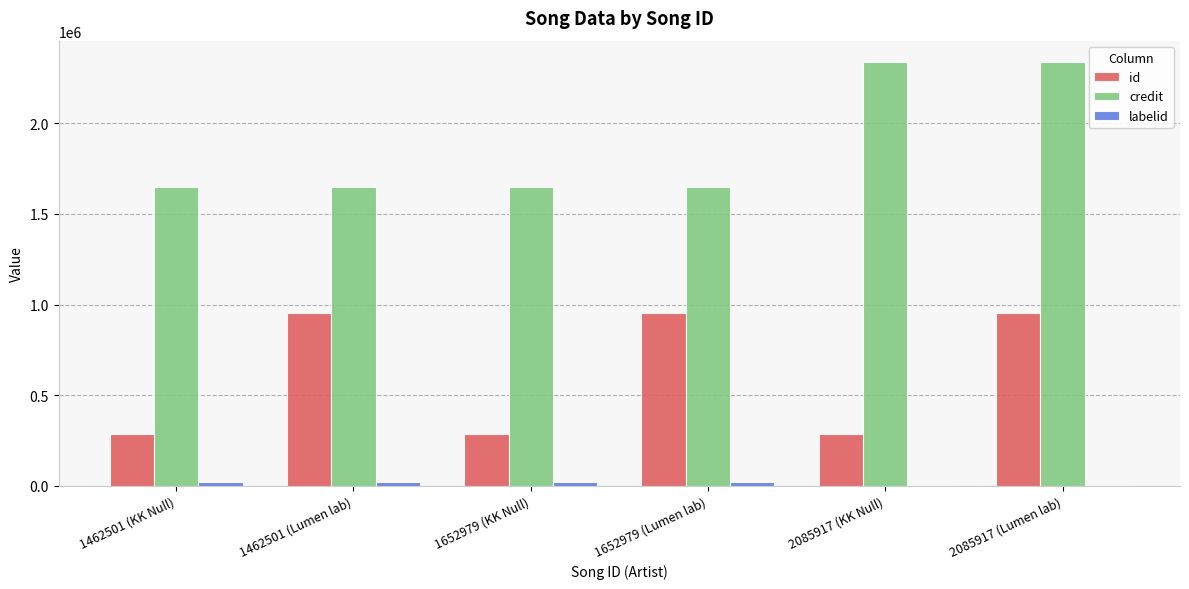

At which category is the sum across all series the highest?

2085917 (Lumen lab)